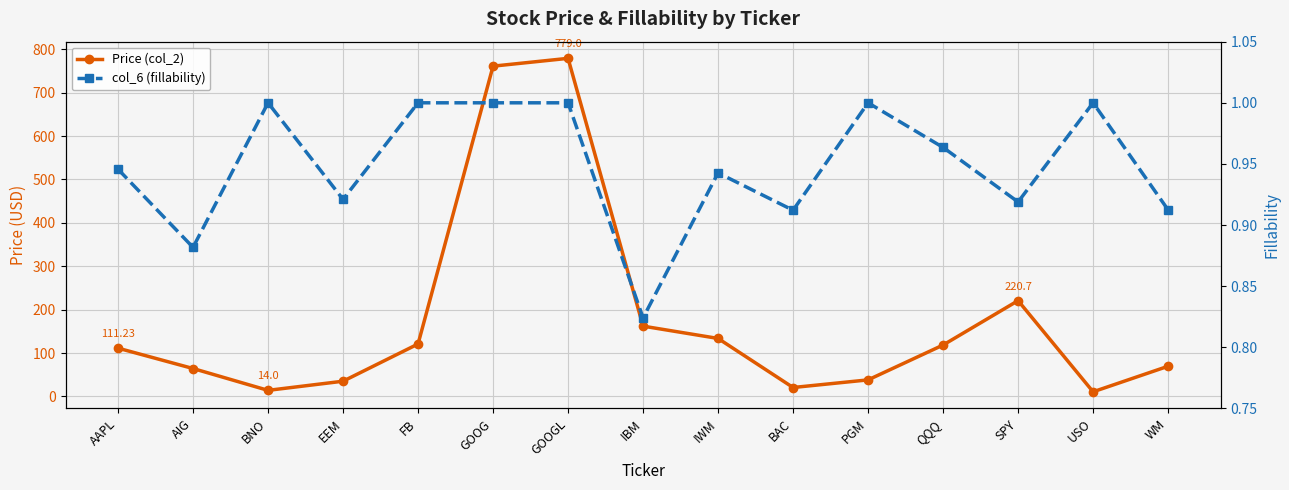

True or false: Price (col_2) has more than 1 points higher than both neighbors.

True